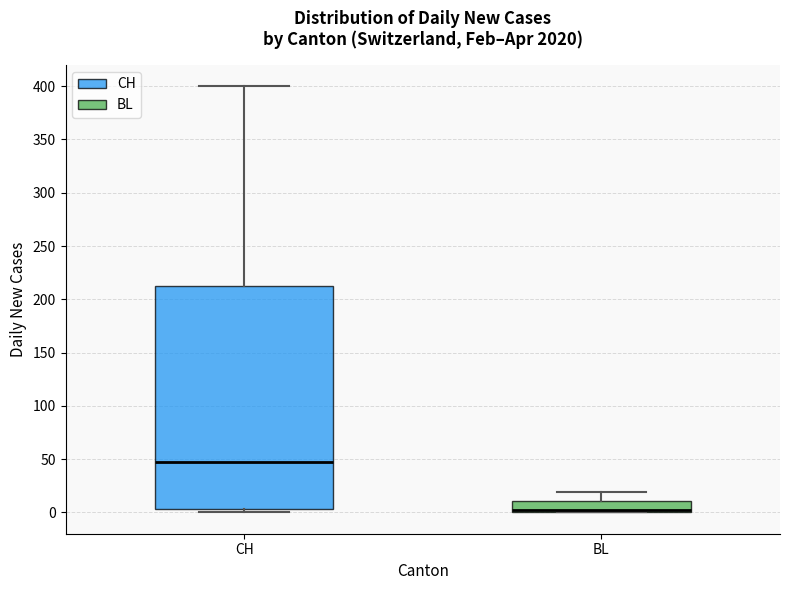

Reading left to right, transcribe this box plot: for each box, give where its median line is, the range the box spans, and where its two whiskers end, as read against the y-axis. The values are not printed on the chart, so give them approximately, as read against the axis.

CH: median 50, box 5 to 215, whiskers 0 to 400
BL: median 5 (drawn on the box's lower edge), box 0 to 10, whiskers 0 to 20